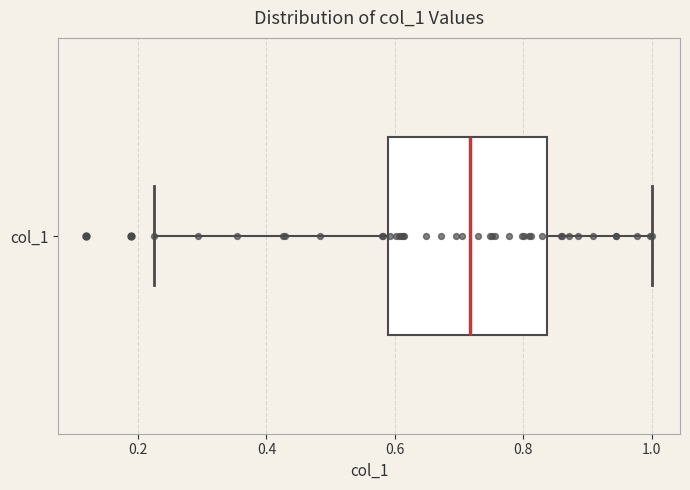

Where is the right edge of the box for col_1 on the x-axis? The values are not printed on the chart, so give them approximately, as read against the axis.

0.84